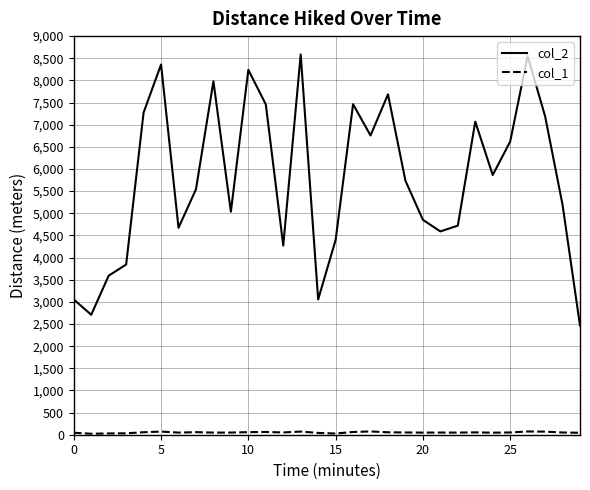

What is the maximum value shown in the chart?

8585